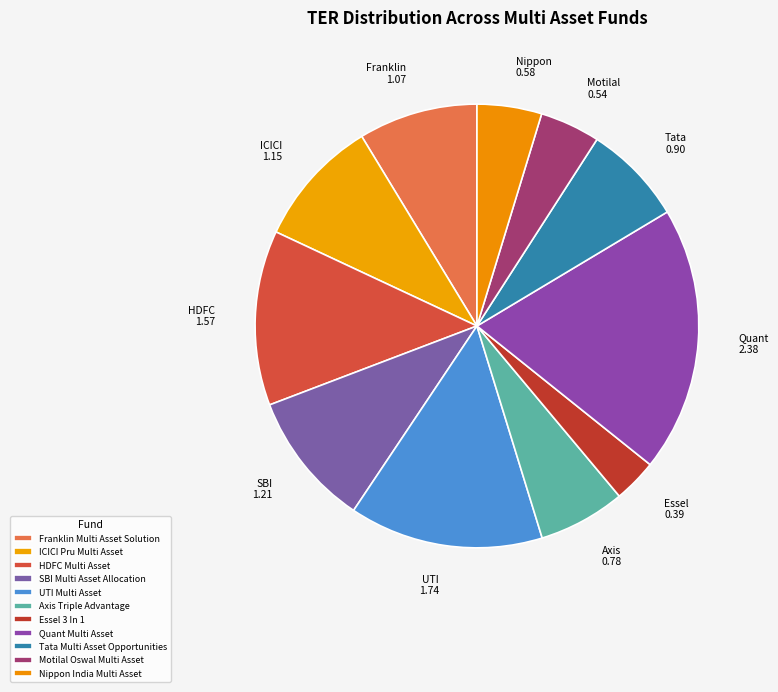

Which category has the biggest portion of the pie?

Quant Multi Asset